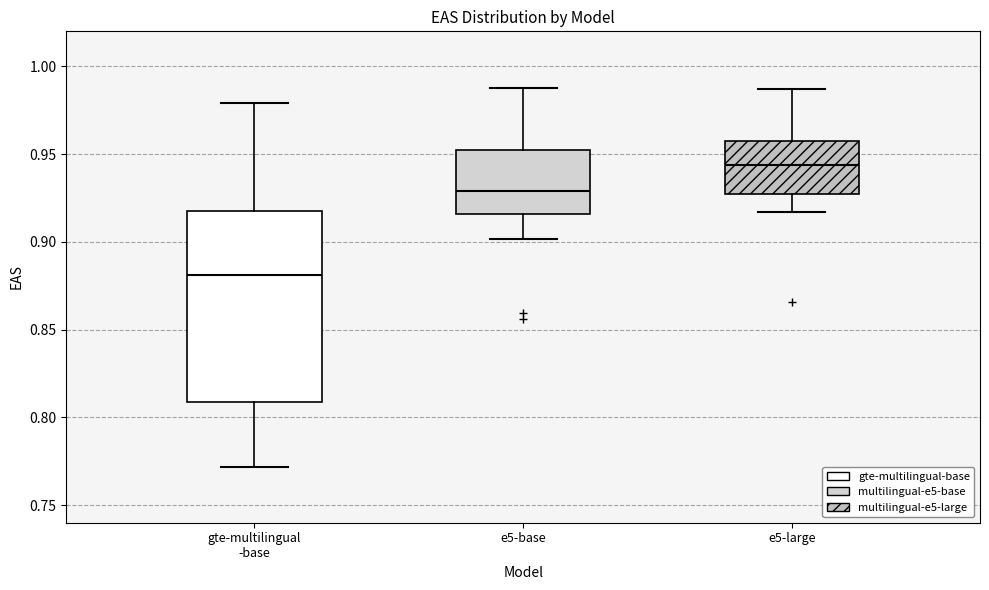

Where does the median line of the box for e5-base sit on the y-axis? The values are not printed on the chart, so give them approximately, as read against the axis.

0.930